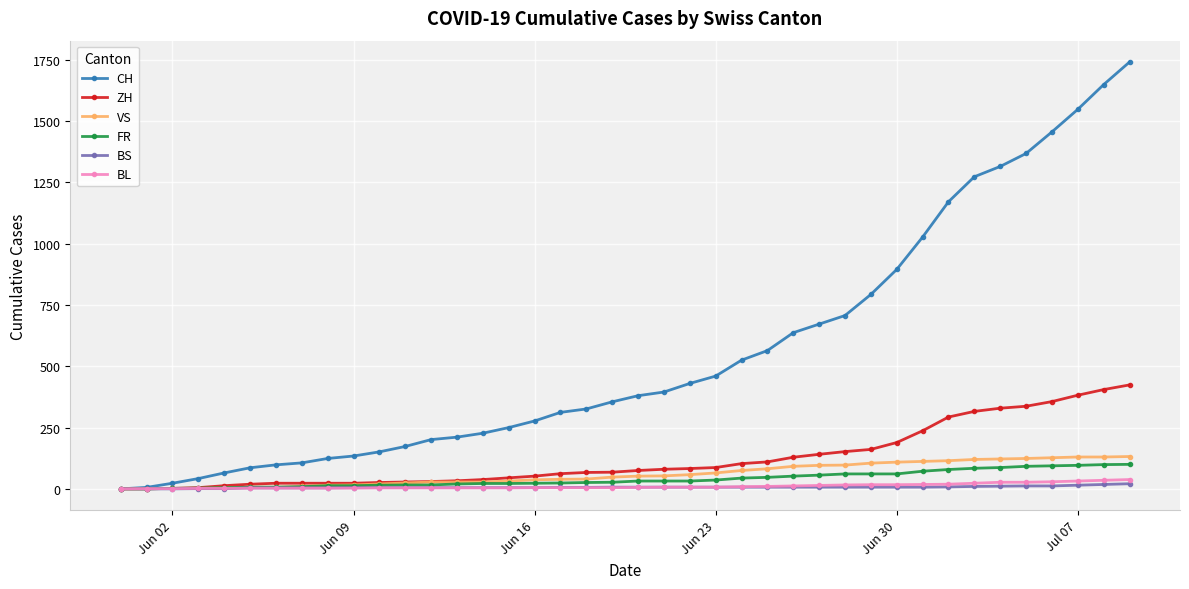

Which series has the largest total across all categories?

CH